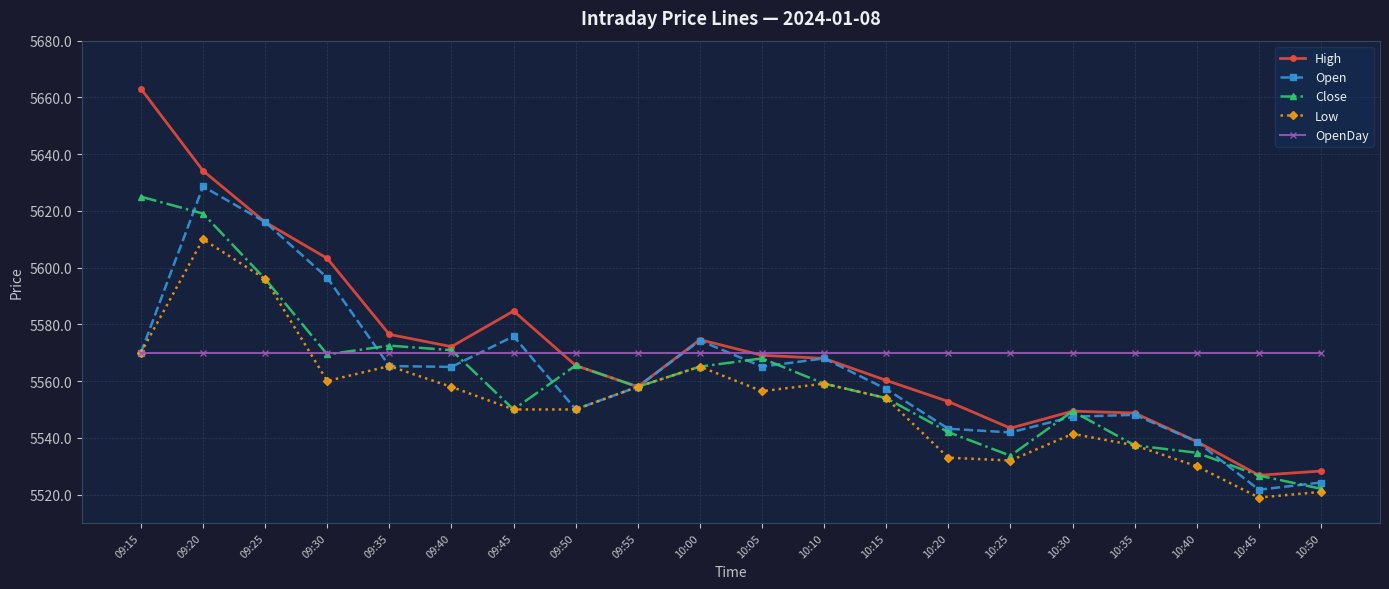

Which series ends up on top after the final intersection of OpenDay and Open?

OpenDay